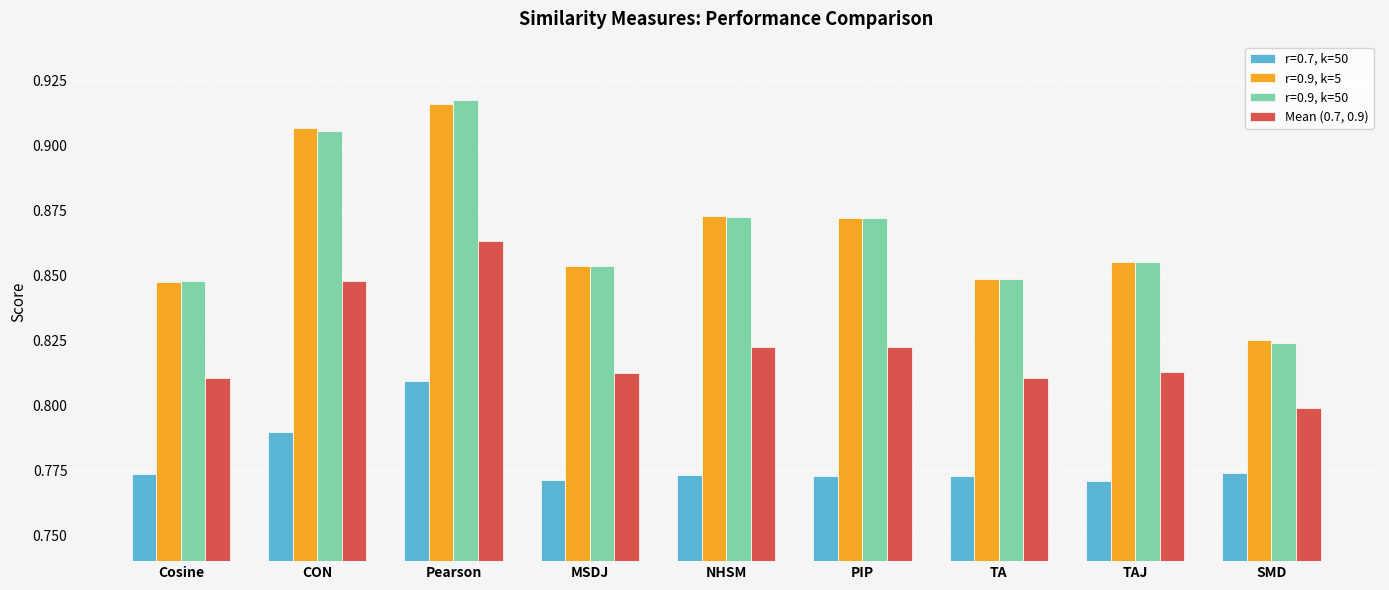

Rank the series at TA from lowest to highest value.

r=0.7, k=50, Mean (0.7, 0.9), r=0.9, k=5, r=0.9, k=50